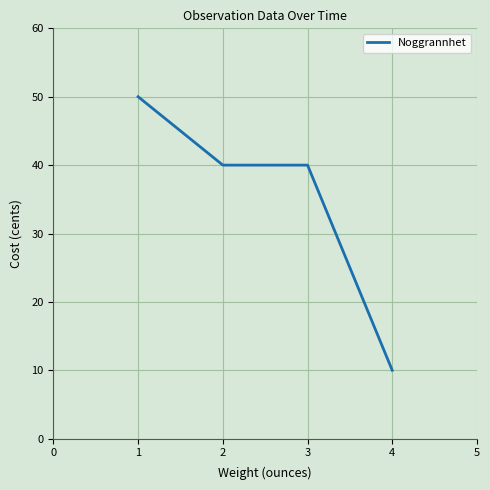

The chart shows a value of 10 at 4. True or false?

True